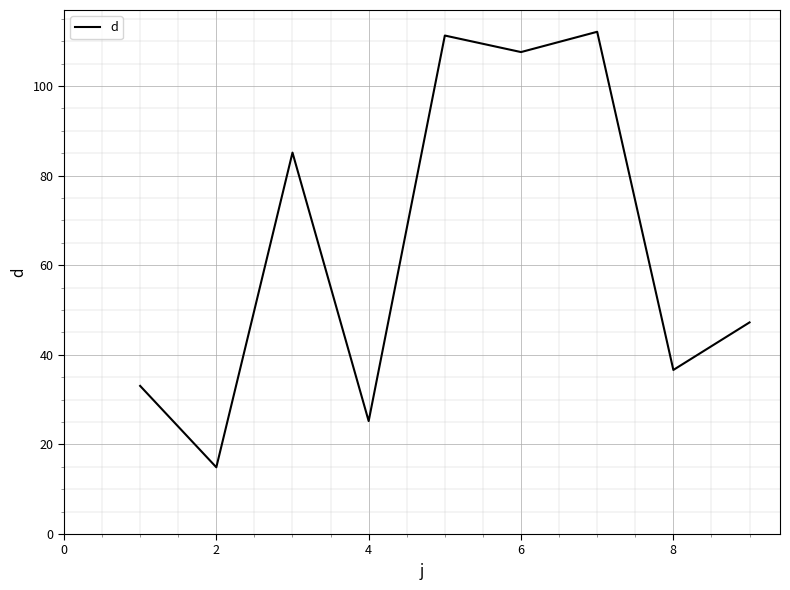

How many interior local peaks (higher than both neighbors) does the data have?

3